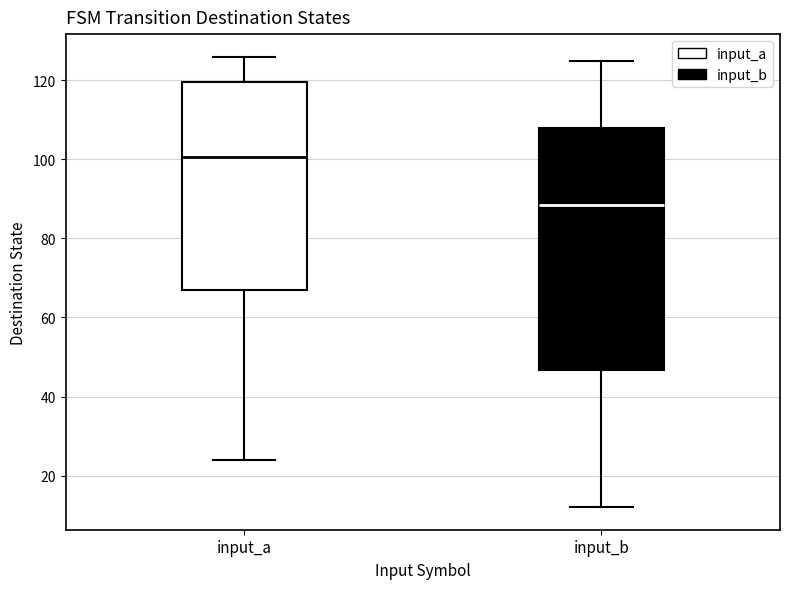

Where does the median line of the box for input_a sit on the y-axis? The values are not printed on the chart, so give them approximately, as read against the axis.

100